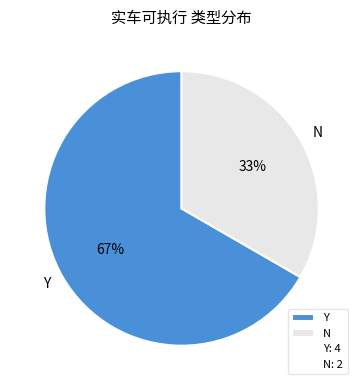

Combined, do N and Y account for over 50%?

Yes